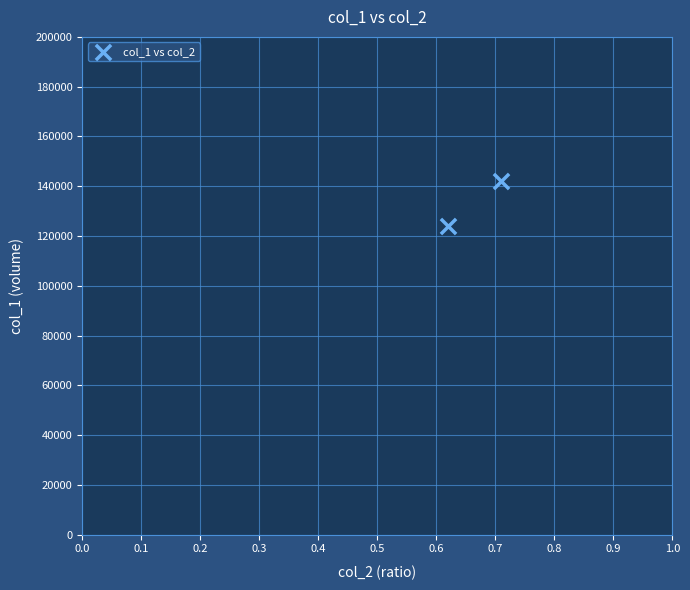

What is the average Y value?

133000